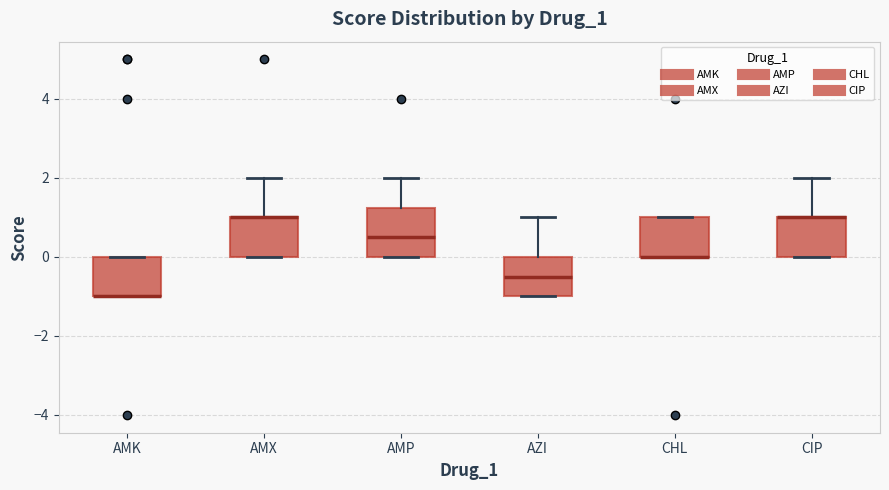

Comparing the boxes themselves (not the whiskers), which one is the tallest?

AMP